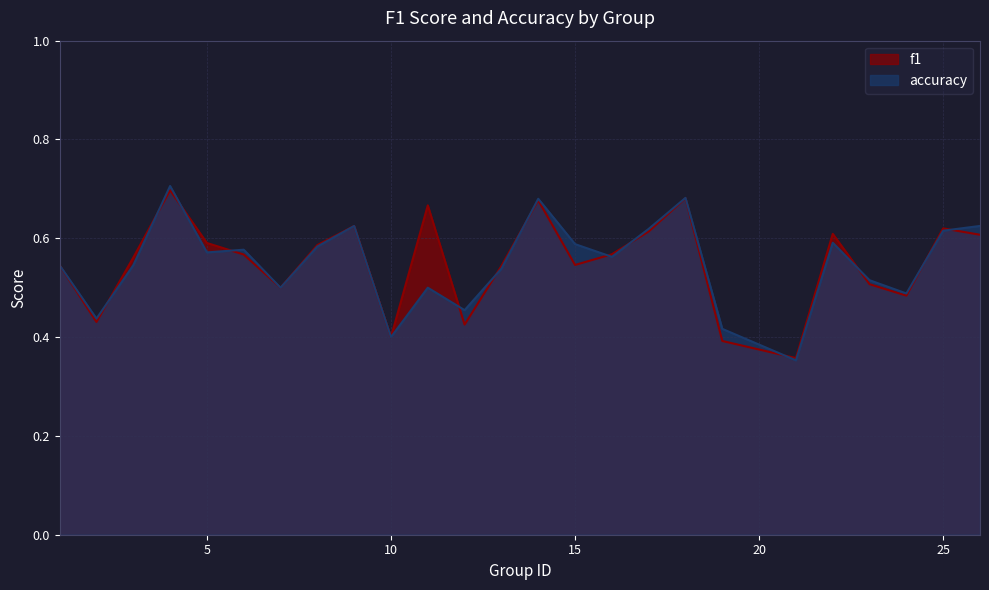

True or false: f1 and accuracy cross at least once.

True